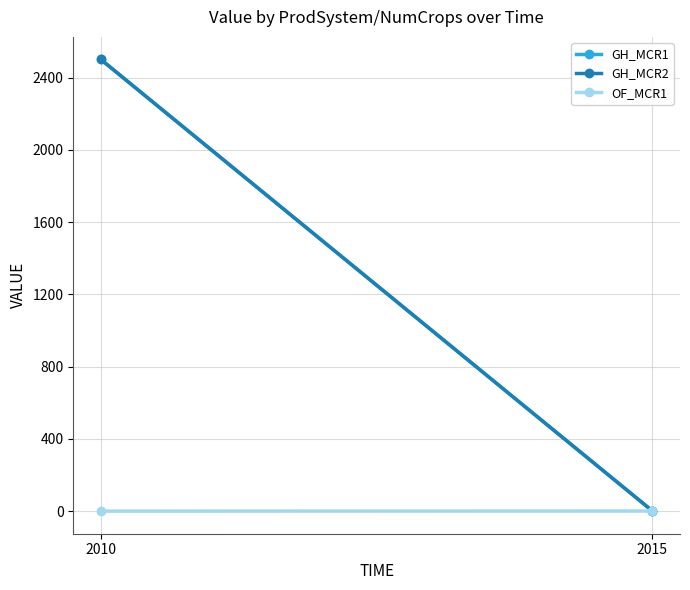

Which category has the lowest value across all series?

2010